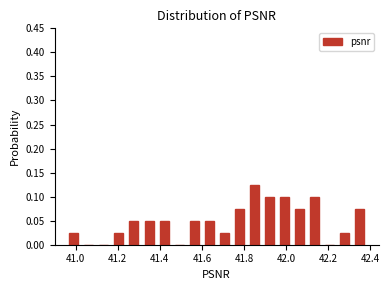

Around what value on the x-axis is the tallest bar? Give the approximate position of its centre, as read against the axis.

41.84